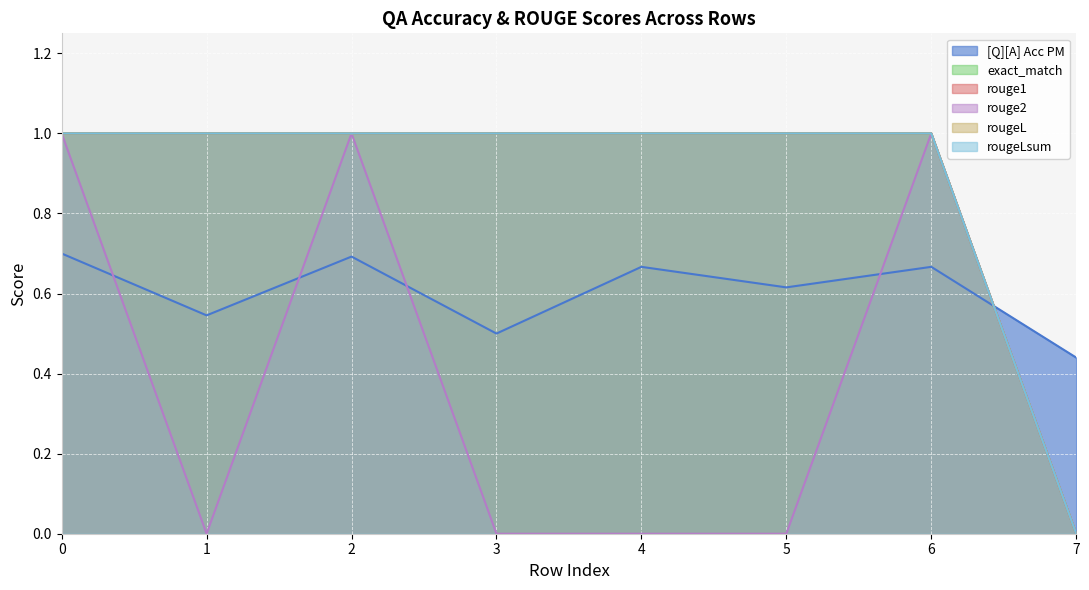

How many positive values does the rouge1 series have?

7